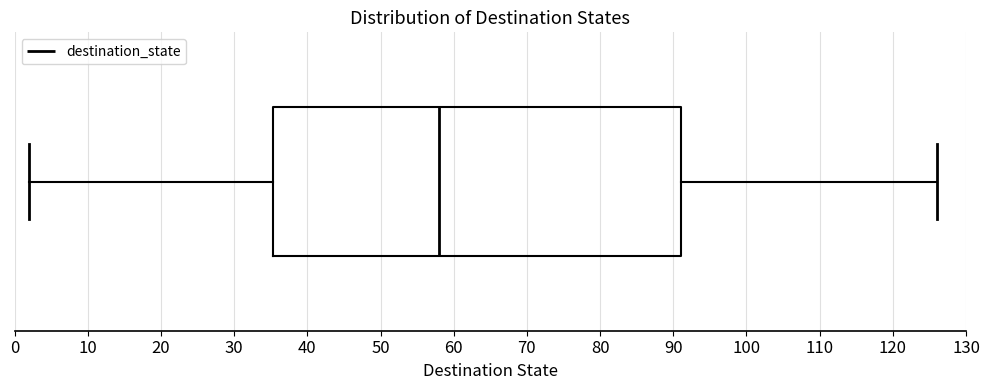

Read this box plot against the x-axis: the position of the median line, the range covered by the box, and the ends of both whiskers. The values are not printed on the chart, so give them approximately, as read against the axis.

median 58, box 35 to 91, whiskers 2 to 126